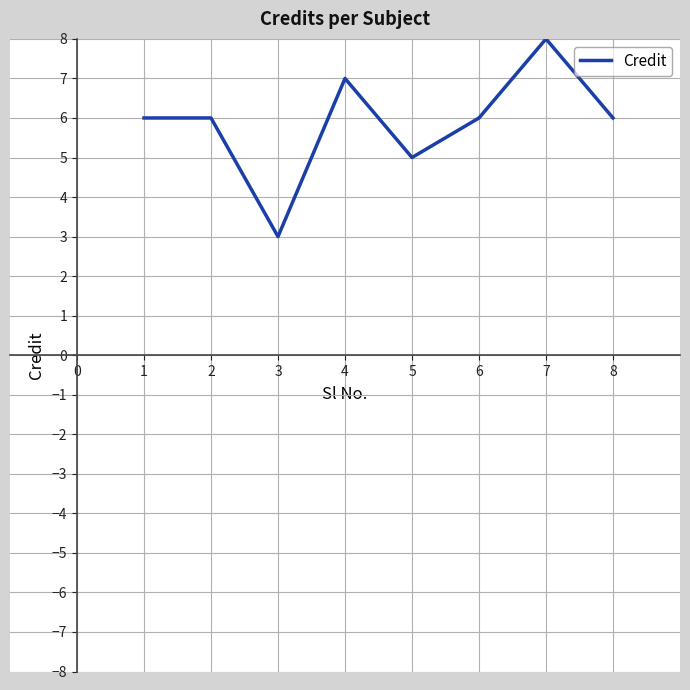

What is the average value?

6